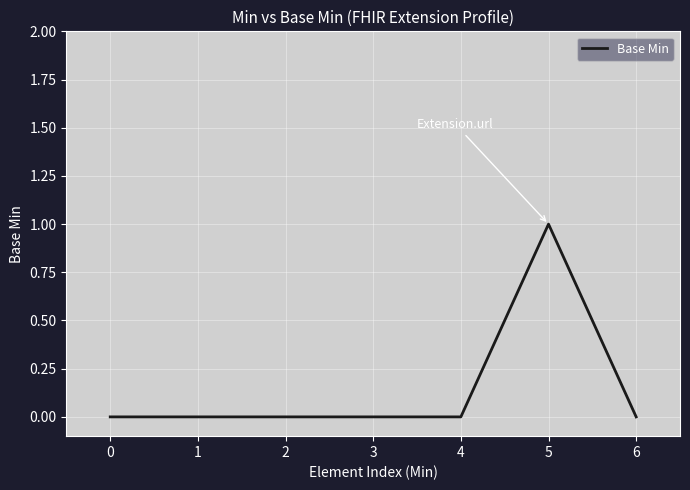

Reading left to right, extract all data points from this chart.

0	0	0	0	0	1	0